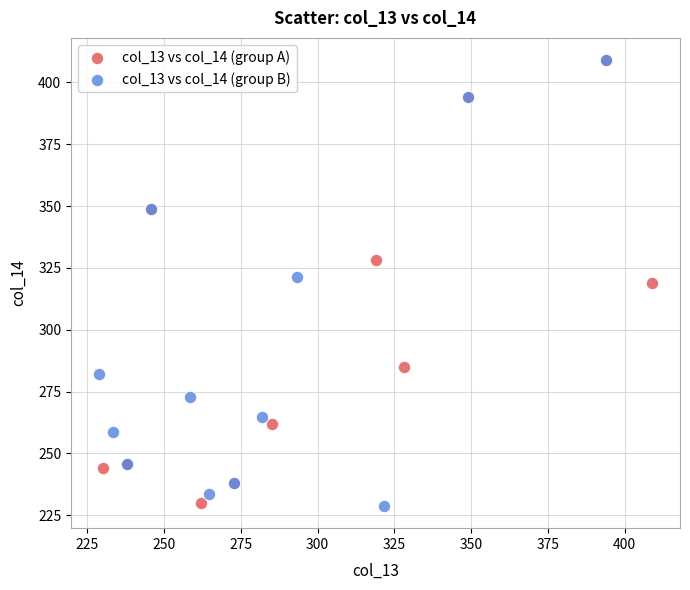

What are all the series names shown in the legend?

col_13 vs col_14 (group A), col_13 vs col_14 (group B)